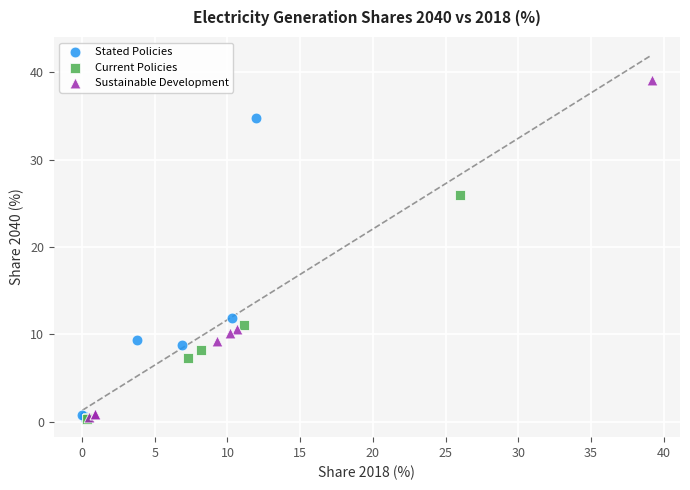

Which series reaches the maximum Y coordinate?

Sustainable Development